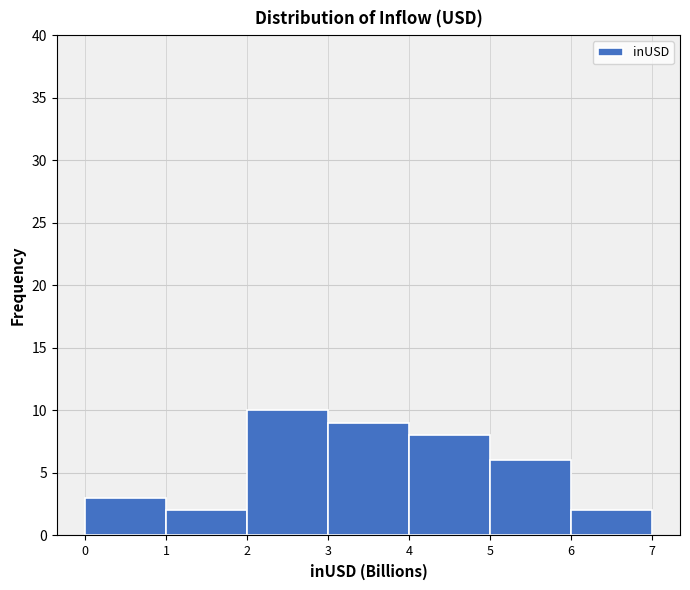

Reading left to right, list all the values displayed in this chart.

3	2	10	9	8	6	2